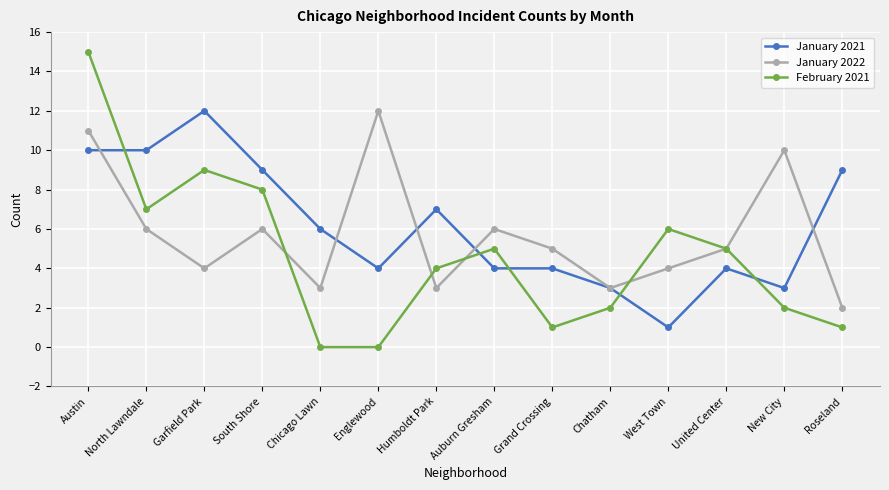

At Austin, list the series in order from largest to smallest.

February 2021, January 2022, January 2021